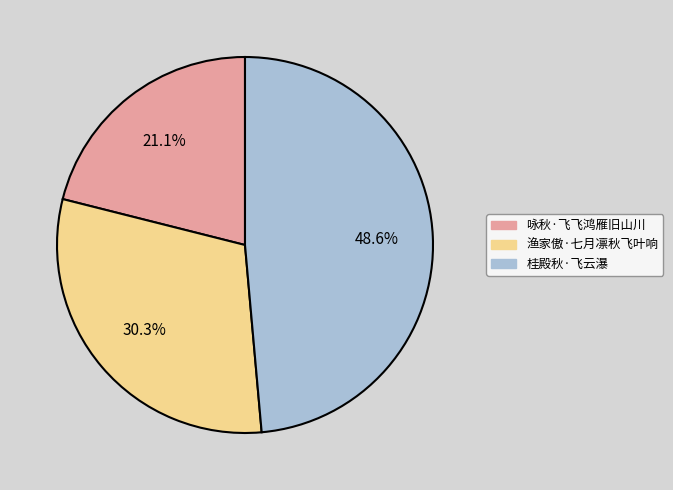

To the nearest percent, what percentage of the pie is 咏秋·飞飞鸿雁旧山川?

21%